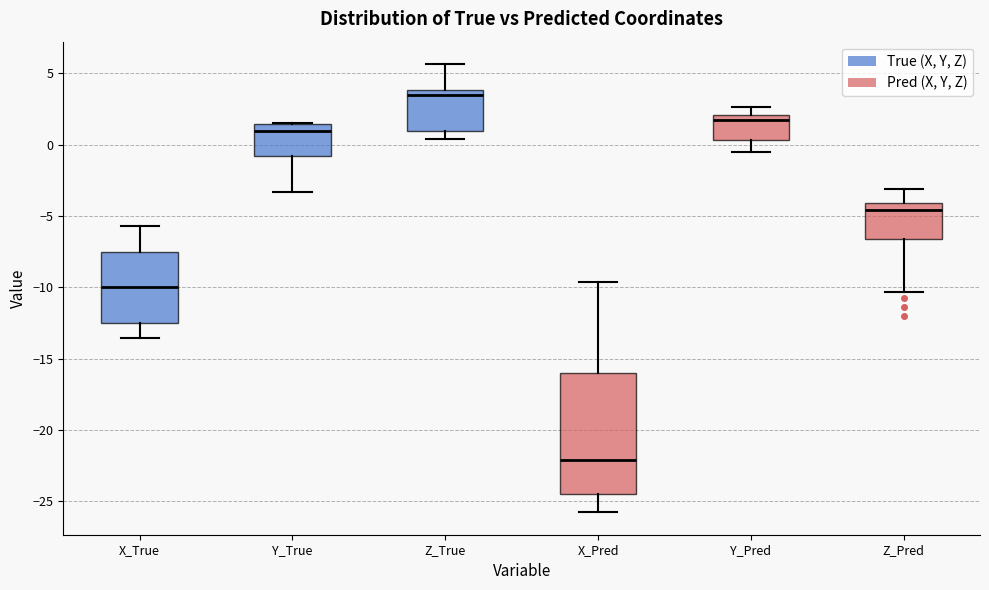

Where is the upper edge of the box for X_Pred on the y-axis? The values are not printed on the chart, so give them approximately, as read against the axis.

-16.0